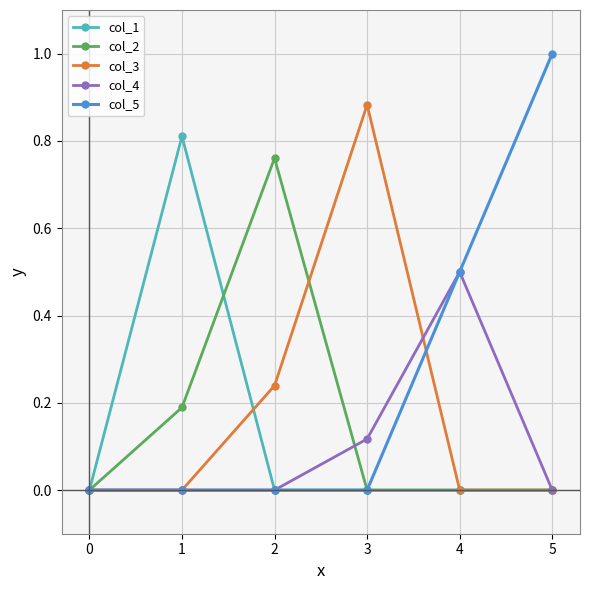

How many data points does each series have?

6